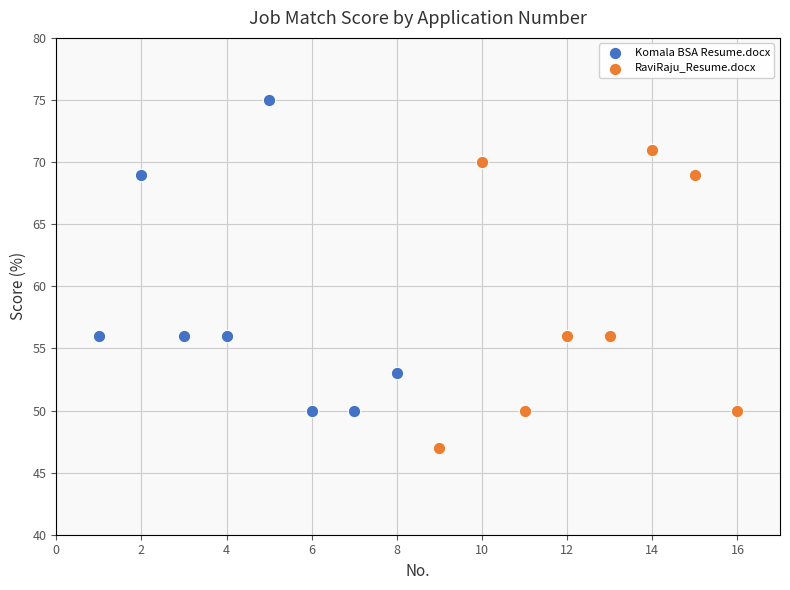

Which series reaches the minimum Y coordinate?

RaviRaju_Resume.docx